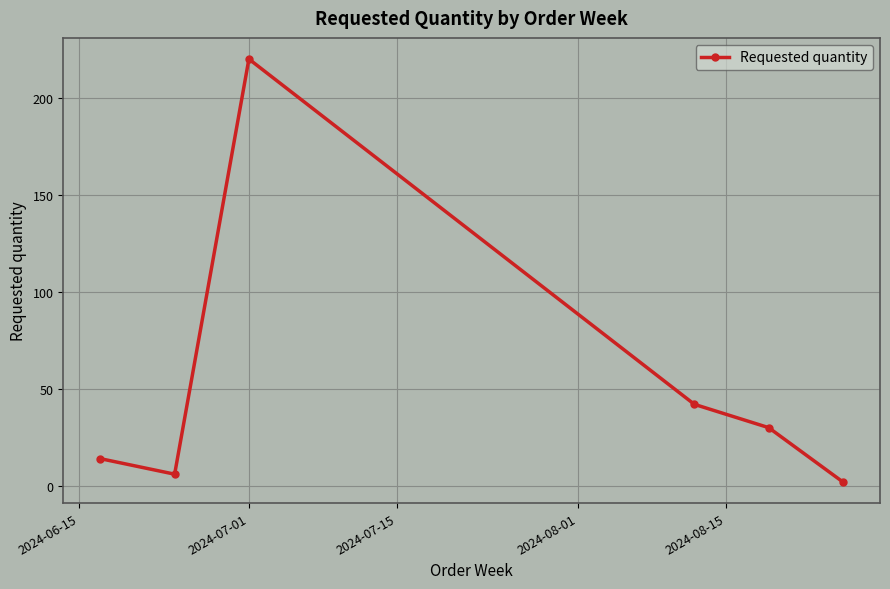

True or false: the data has more than 2 interior local peaks.

False